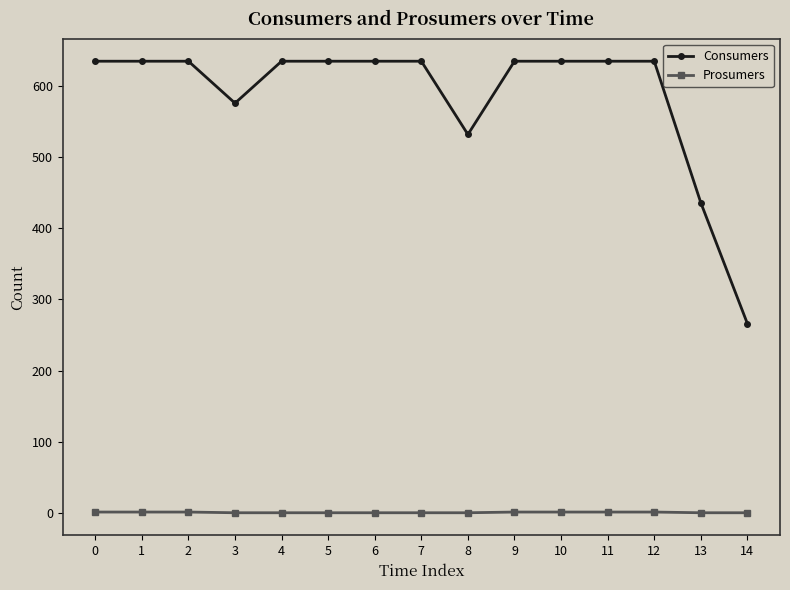

What is the sum of all Consumers values?

8795